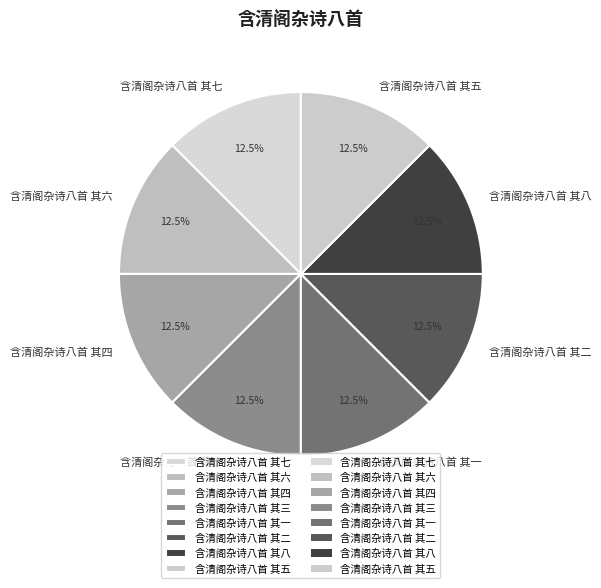

The 含清阁杂诗八首 其二 slice represents 20% of the pie. True or false?

False